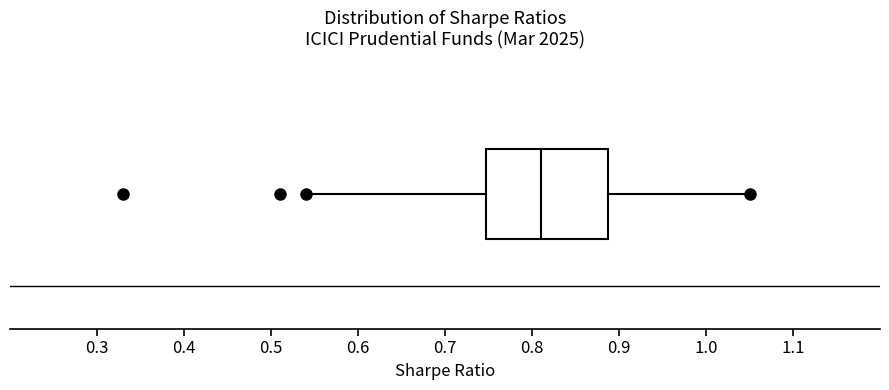

Where is the left edge of the box on the x-axis? The values are not printed on the chart, so give them approximately, as read against the axis.

0.75